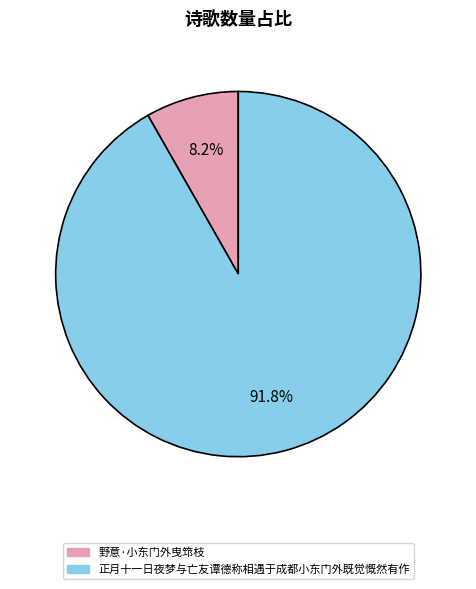

Combined, what portion of the pie is 正月十一日夜梦与亡友谭德称相遇于成都小东门外既觉慨然有作 and 野意·小东门外曳筇枝?

100.0%